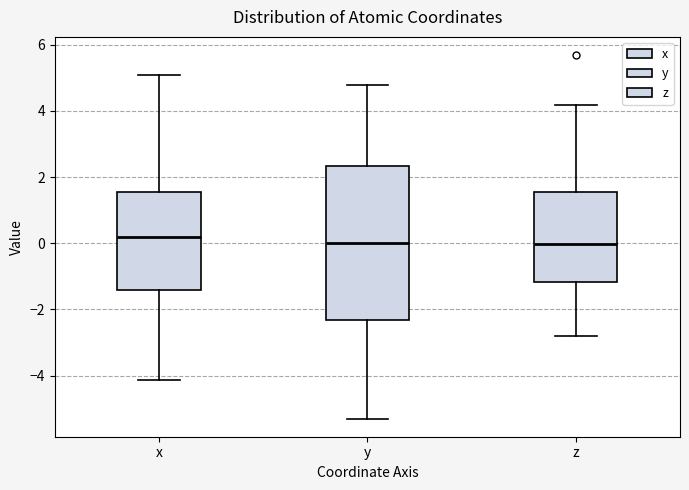

Which box is the tallest, from its lower edge to its upper edge?

y